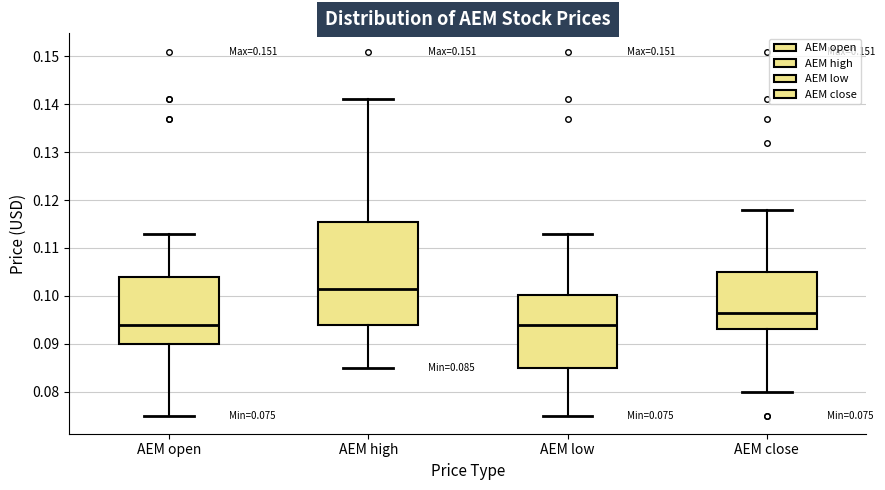

Which box is the tallest, from its lower edge to its upper edge?

AEM high